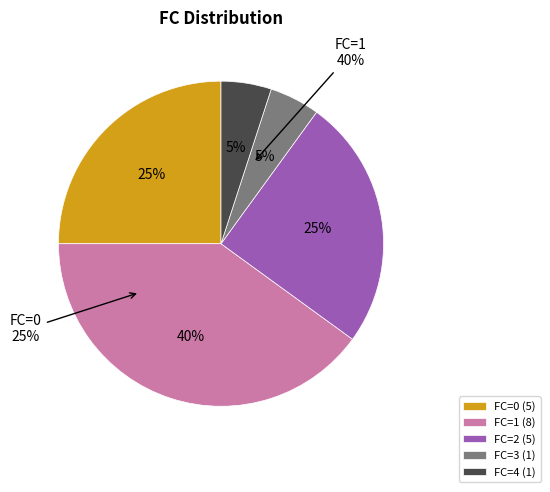

Does any single category account for the majority?

No